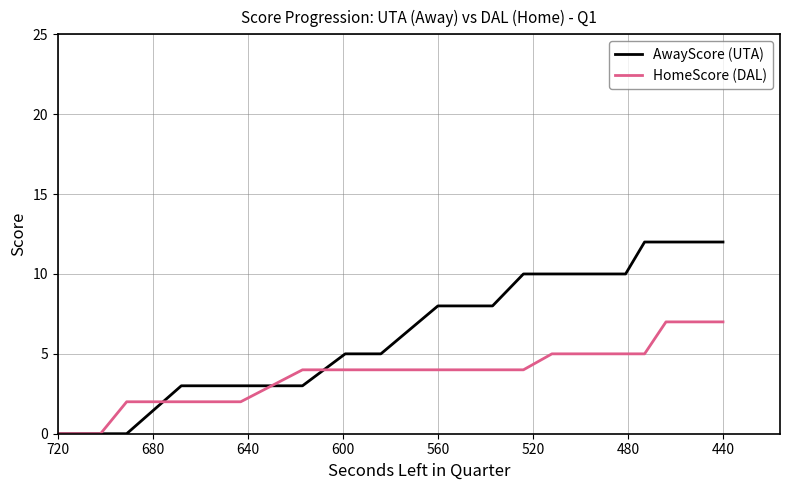

List the series in order of their peak value, lowest first.

HomeScore (DAL), AwayScore (UTA)